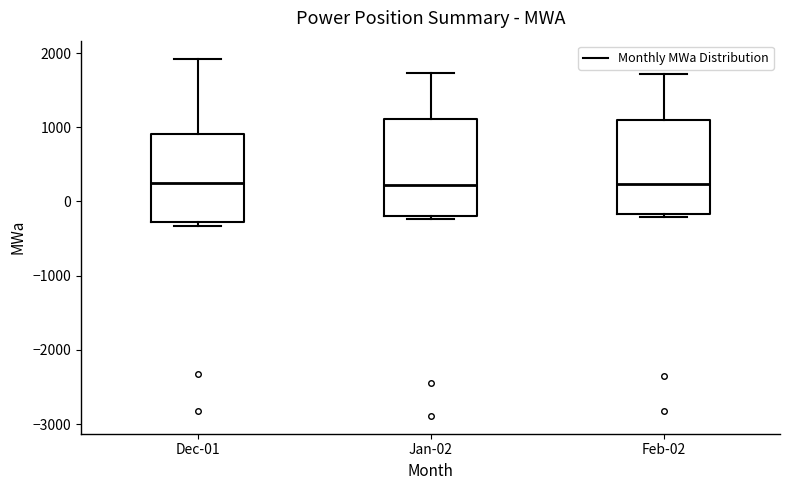

Where does the upper whisker of the box for Jan-02 end on the y-axis? The values are not printed on the chart, so give them approximately, as read against the axis.

1700